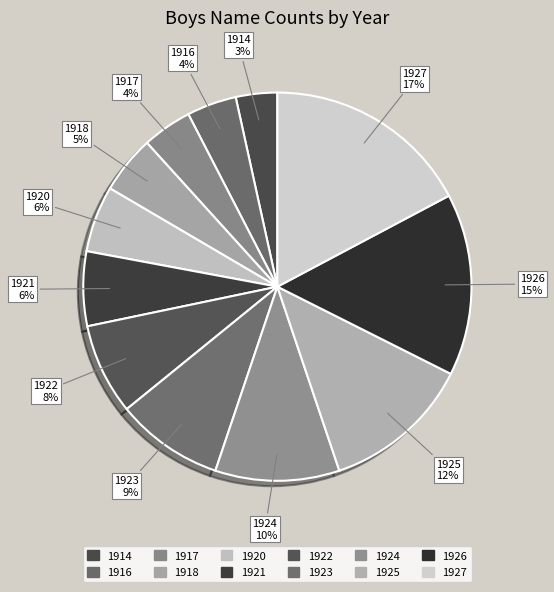

To the nearest percent, what is the difference between the 1918 and 1926 slice percentages?

10%